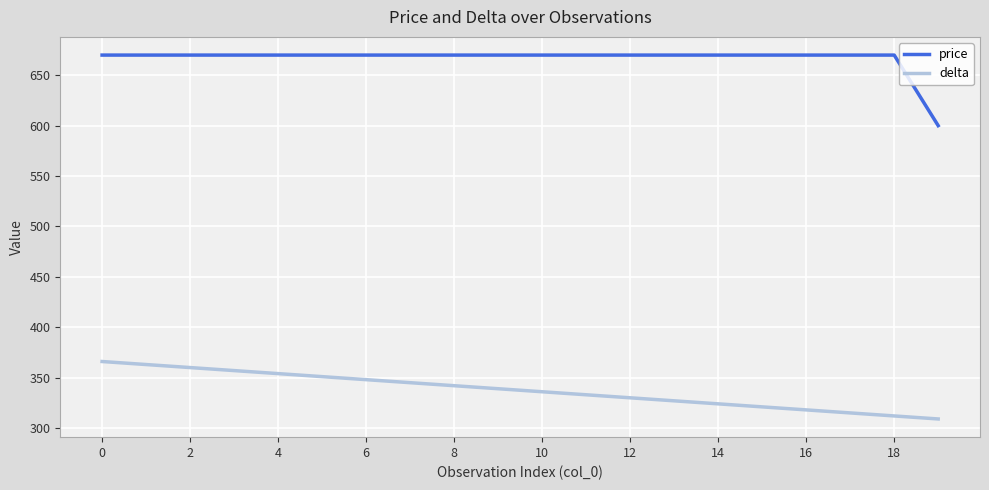

What is the difference between the second highest and minimum values?

70